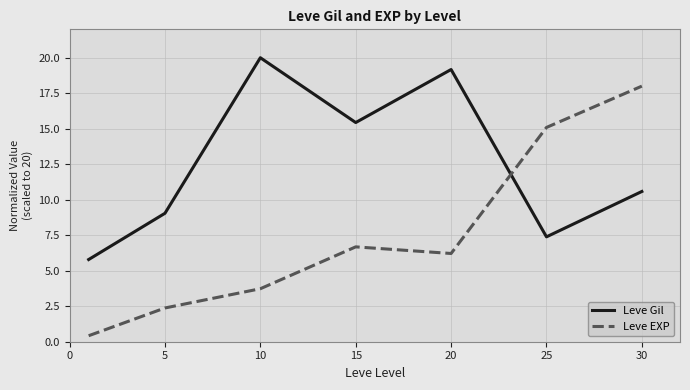

What is the lowest value of the Leve Gil series?

5.8